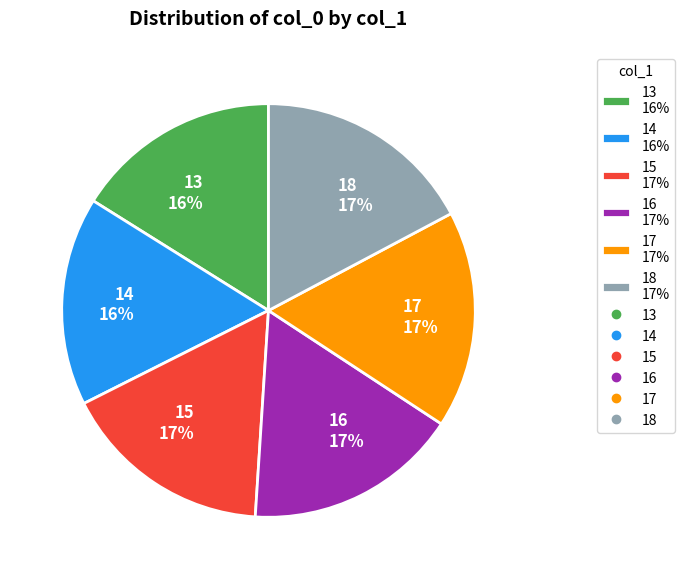

How many slices are in this pie chart?

6